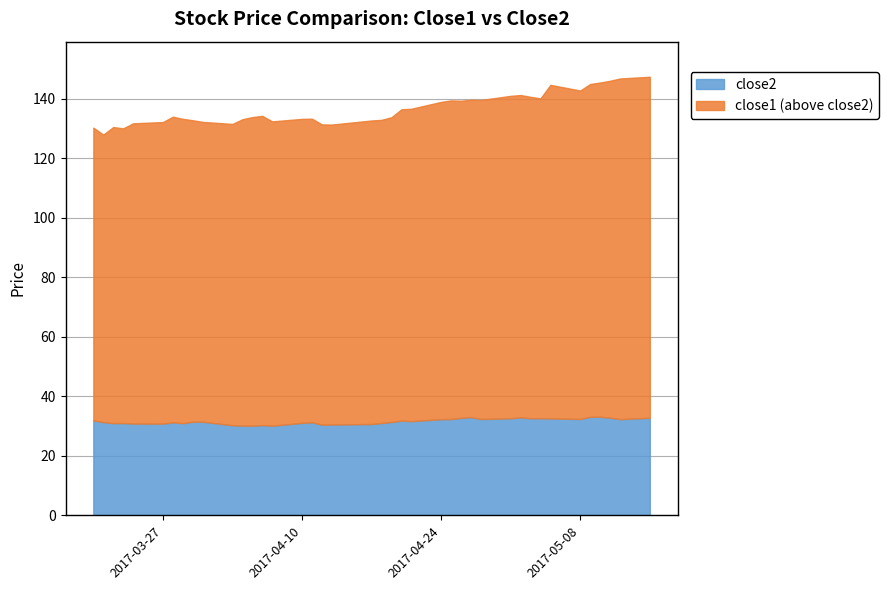

What is the difference between the highest and lowest values at 9?

100.8